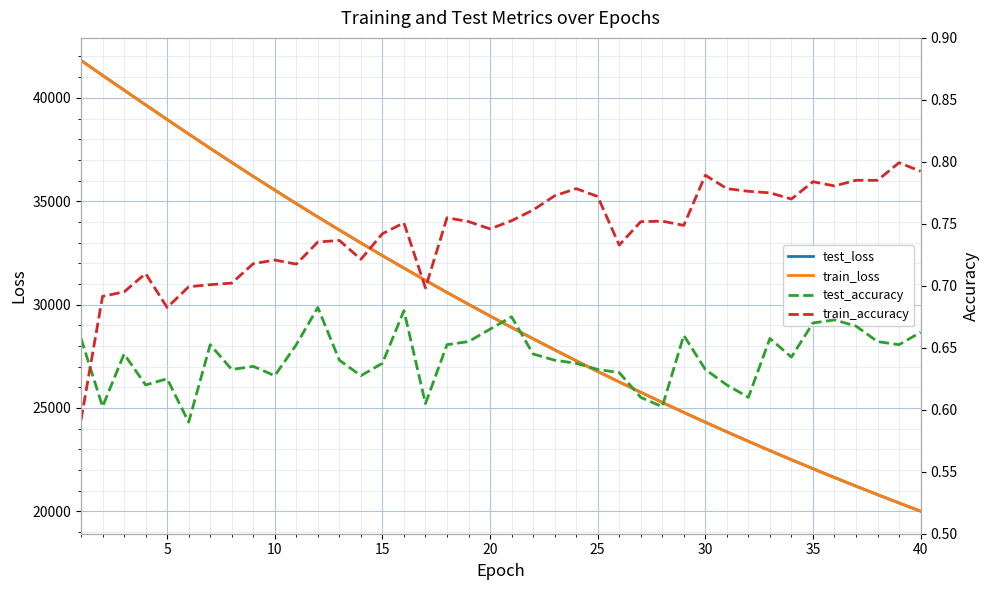

What is the lowest value of the train_loss series?

20007.5